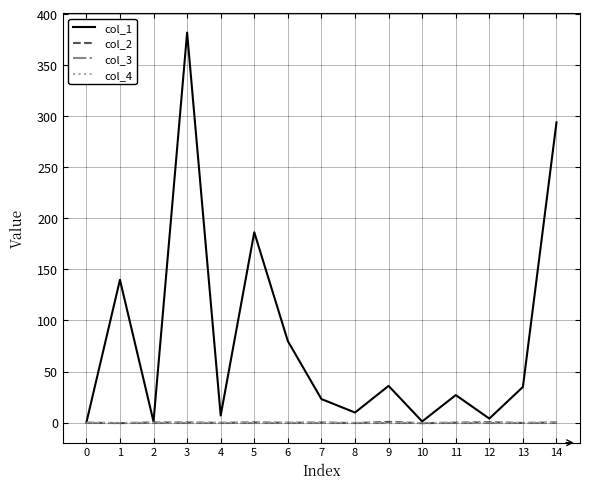

Rank the categories by col_2 value from lowest to highest.

10, 1, 8, 13, 4, 6, 11, 0, 7, 2, 3, 5, 14, 12, 9